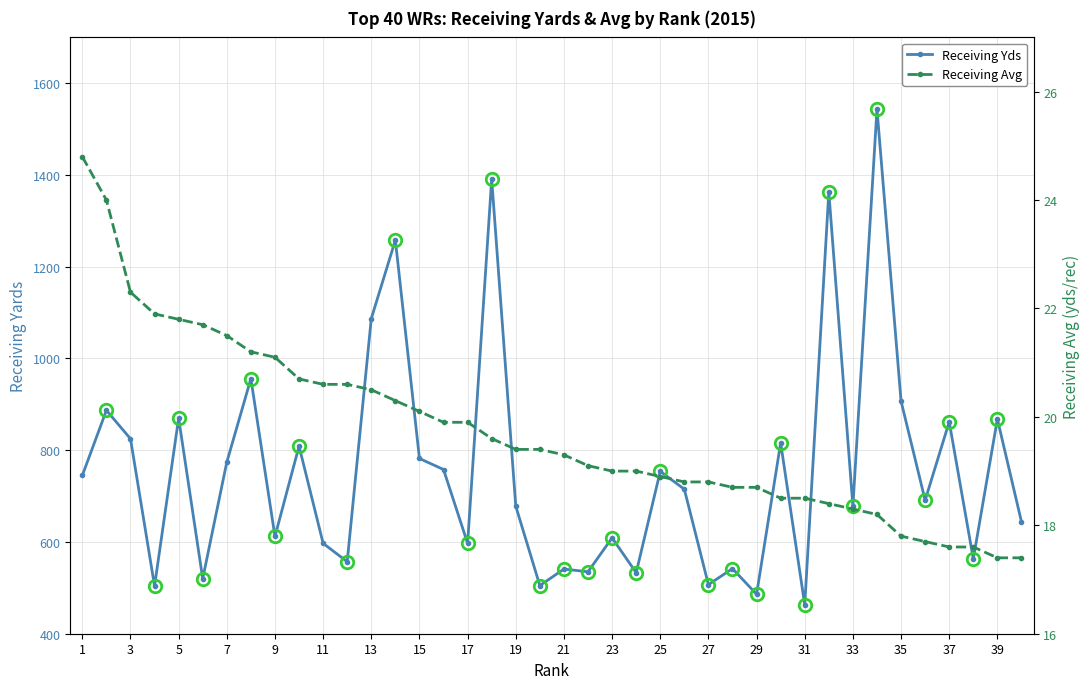

Which series has the largest range (max minus min)?

Receiving Yds